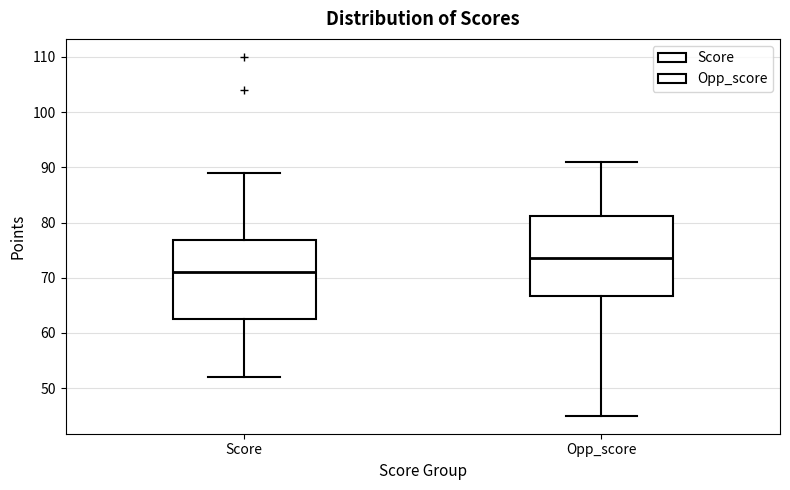

Which box has the lowest median line?

Score